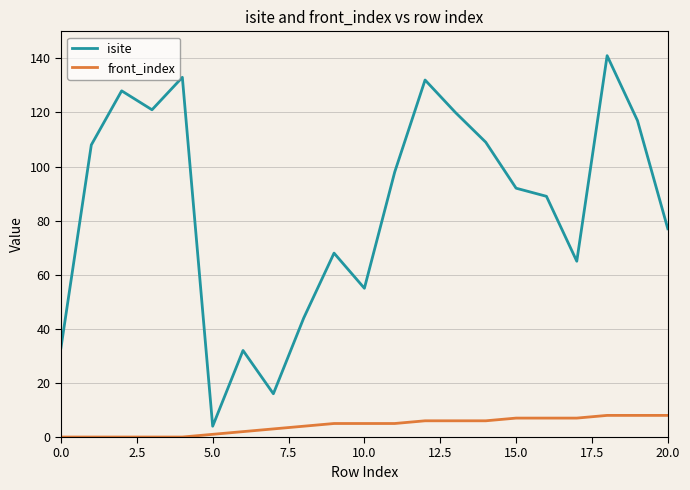

Which series has the largest total across all categories?

isite